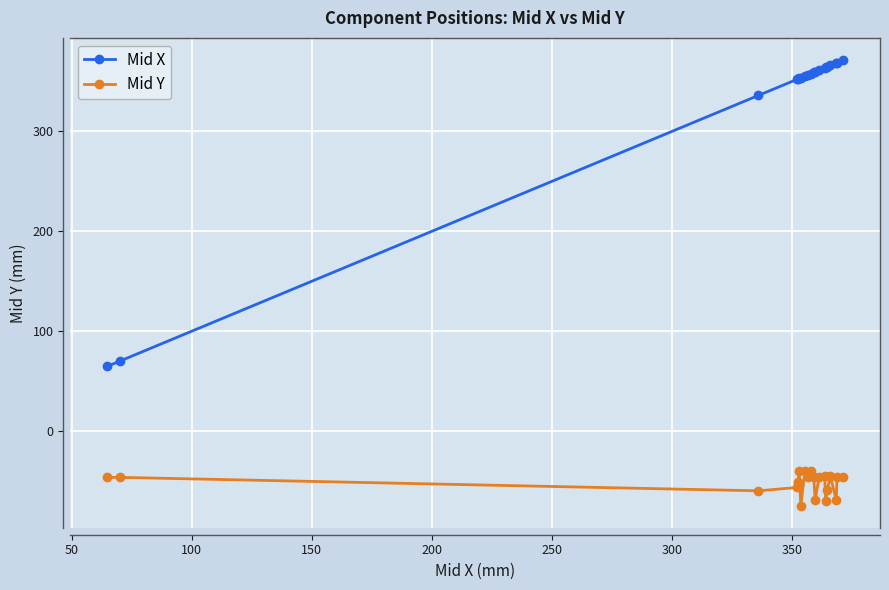

Which series has the largest range (max minus min)?

Mid X